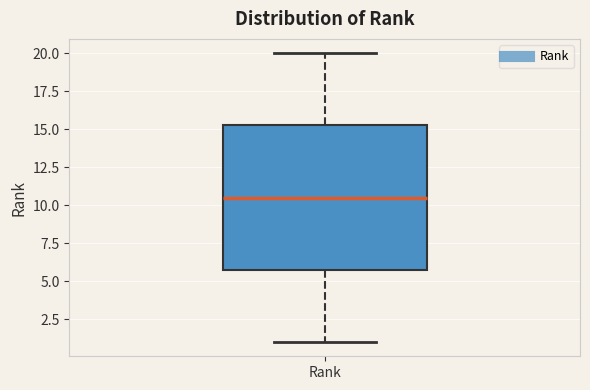

Where is the lower edge of the box for Rank on the y-axis? The values are not printed on the chart, so give them approximately, as read against the axis.

6.0